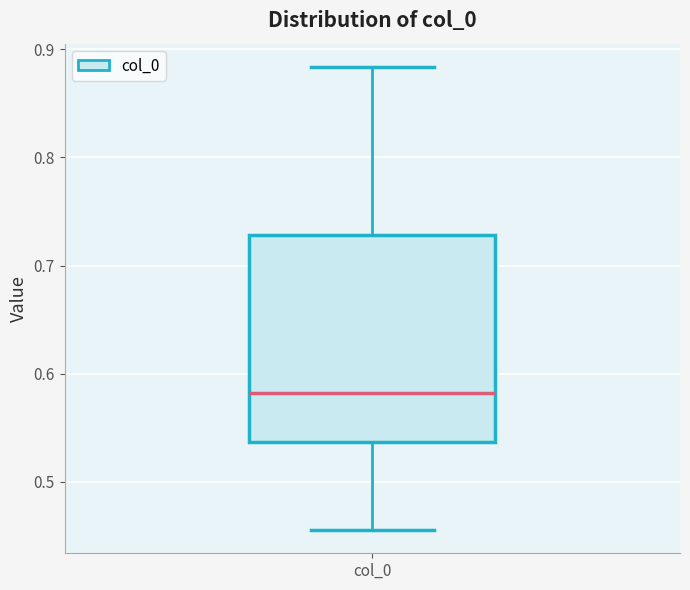

Read this box plot against the y-axis: the position of the median line, the range covered by the box, and the ends of both whiskers. The values are not printed on the chart, so give them approximately, as read against the axis.

median 0.58, box 0.54 to 0.73, whiskers 0.46 to 0.88